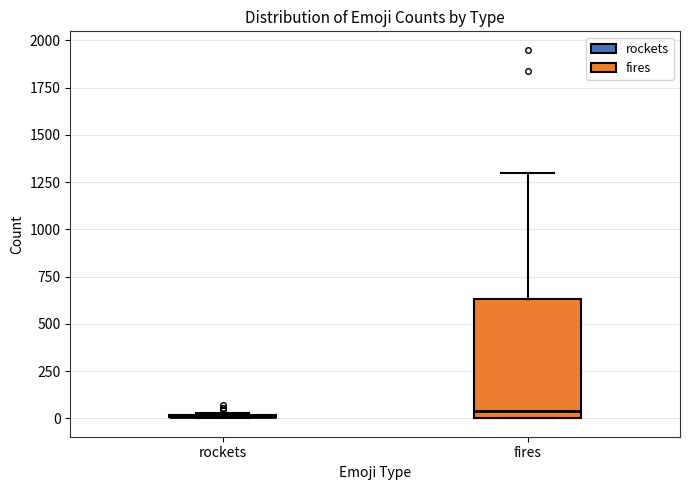

Reading left to right, transcribe this box plot: for each box, give where its median line is, the range the box spans, and where its two whiskers end, as read against the y-axis. The values are not printed on the chart, so give them approximately, as read against the axis.

rockets: box collapsed to a line at 0, whiskers 0 to 50
fires: median 50, box 0 to 650, whiskers 0 to 1300